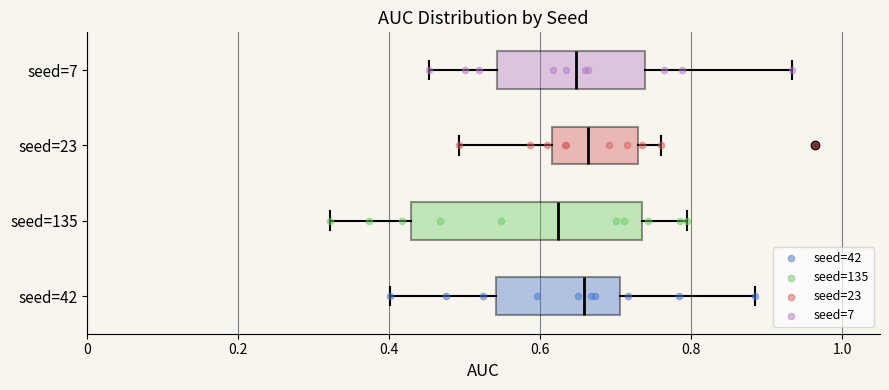

Reading bottom to top, read every box against the x-axis: the position of its median line, the range the box covers, and the ends of its whiskers. The values are not printed on the chart, so give them approximately, as read against the axis.

seed=42: median 0.66, box 0.54 to 0.70, whiskers 0.40 to 0.88
seed=135: median 0.62, box 0.42 to 0.74, whiskers 0.32 to 0.80
seed=23: median 0.66, box 0.62 to 0.72, whiskers 0.50 to 0.76
seed=7: median 0.64, box 0.54 to 0.74, whiskers 0.46 to 0.94